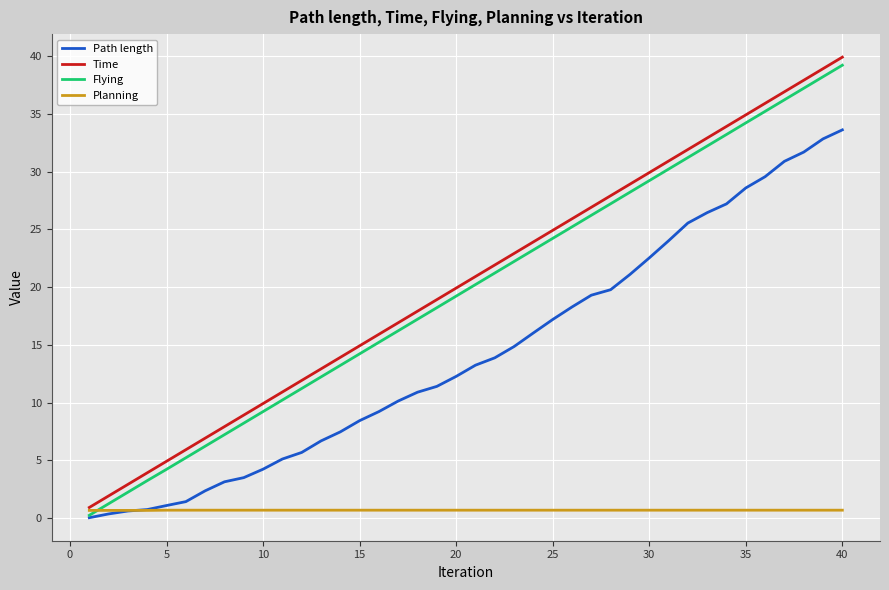

True or false: Time has more than 2 interior local peaks.

False